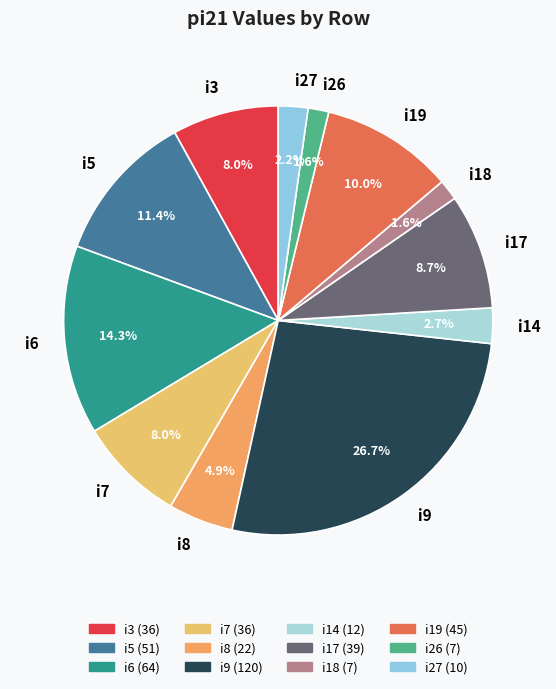

Approximately how many times larger is the value at i14 compared to i6?

0.2